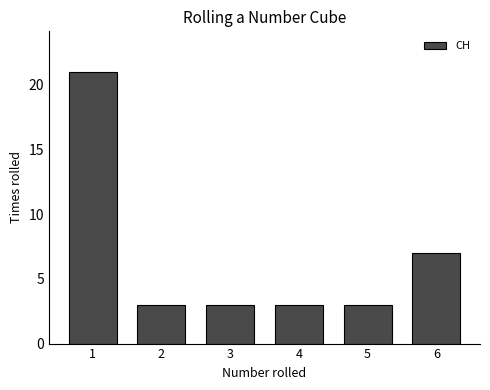

Reading left to right, list all the values displayed in this chart.

1=21	2=3	3=3	4=3	5=3	6=7